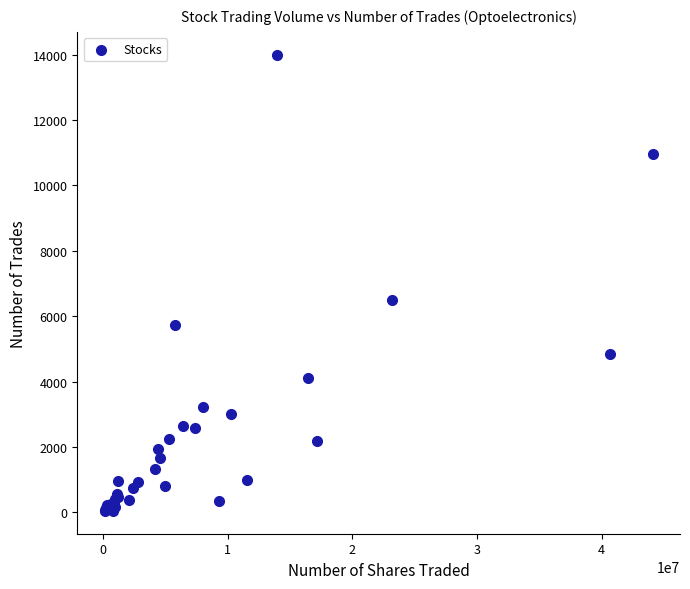

What Y value in the scatter plot is closest to 7024?

6485